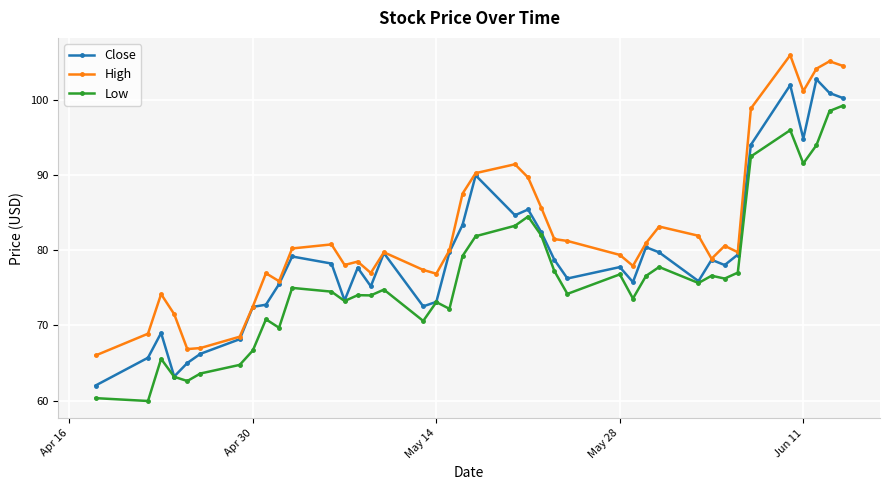

What is the value of the Low point at the 38th from the left?

94.0